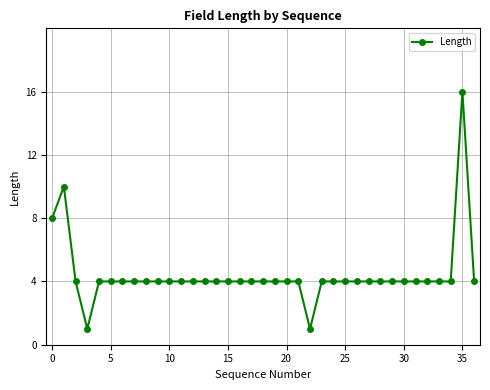

What is the value of the 3rd point from the left?

4